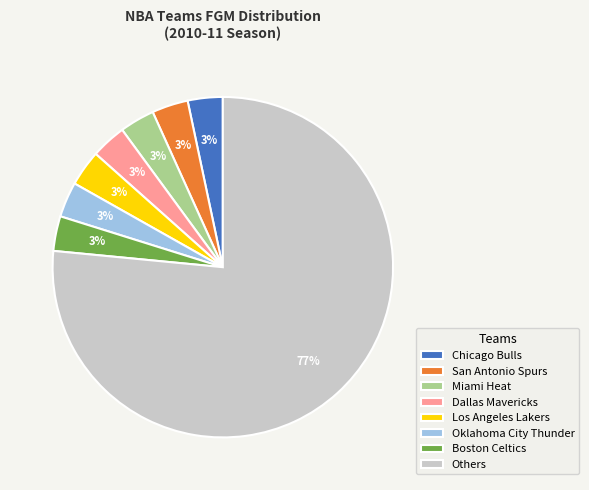

Is it true that Oklahoma City Thunder is 3% of the pie?

True